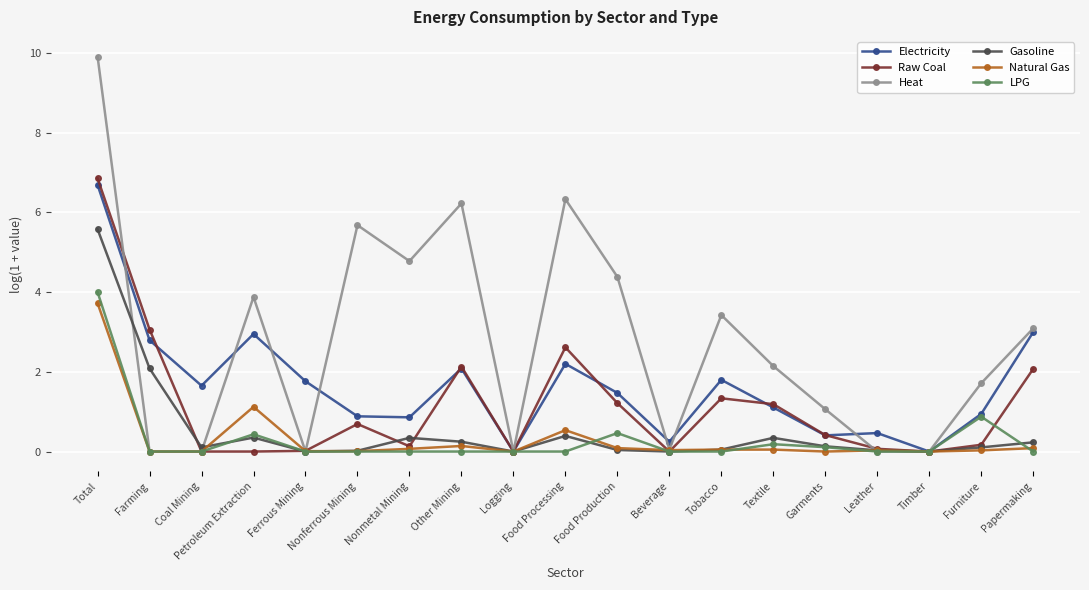

Is this an area chart (filled region under the line)?

No